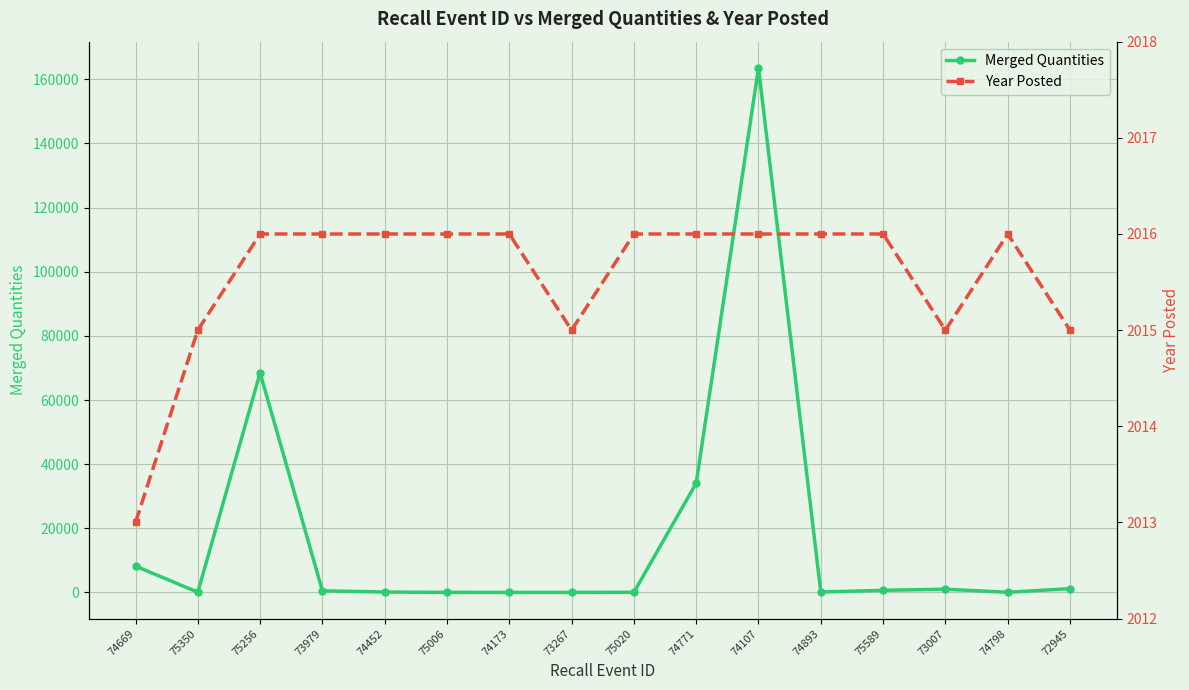

At which category does the chart reach its peak across all series?

74107